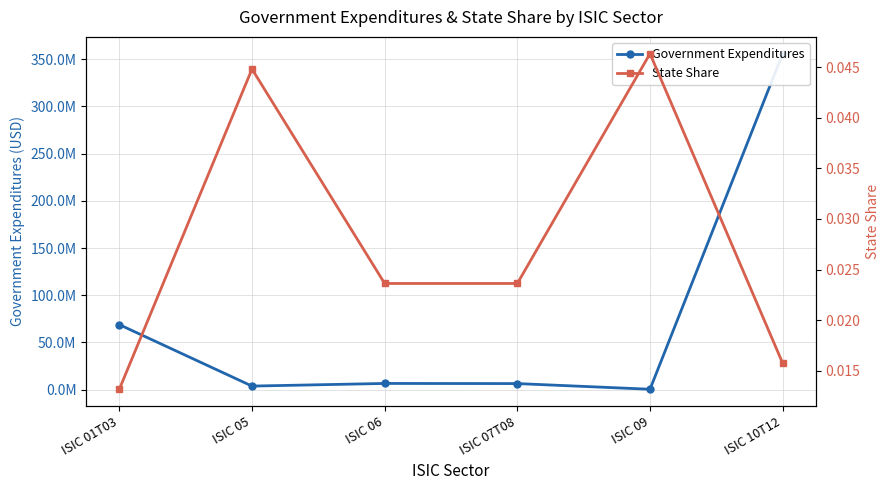

True or false: Government Expenditures has more than 0 interior local peaks.

True